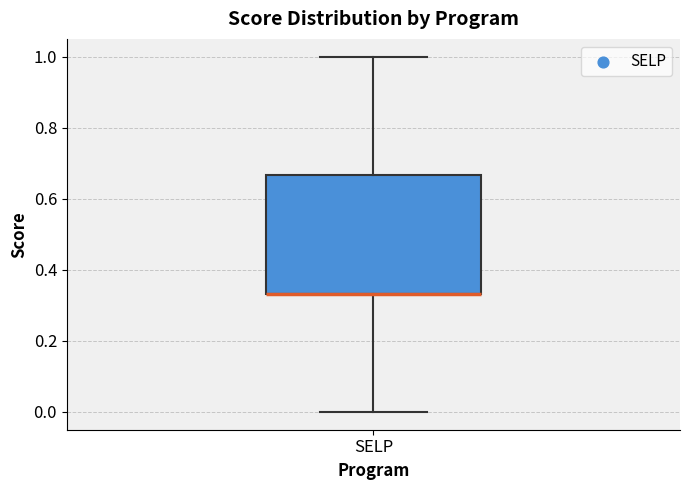

Read this box plot against the y-axis: the position of the median line, the range covered by the box, and the ends of both whiskers. The values are not printed on the chart, so give them approximately, as read against the axis.

median 0.34 (drawn on the box's lower edge), box 0.34 to 0.66, whiskers 0.00 to 1.00